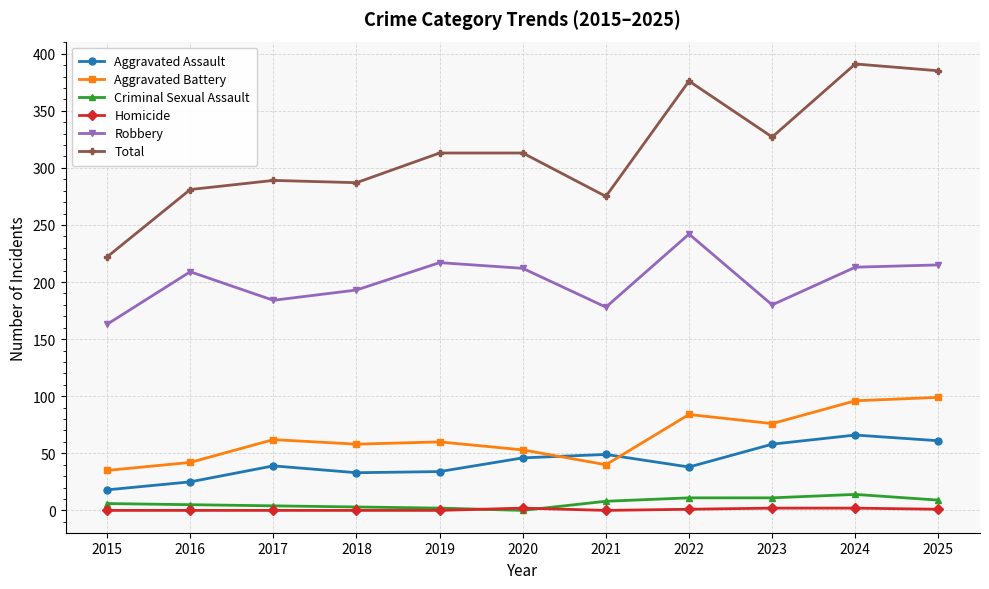

Does the chart display data point markers on the line(s)?

Yes